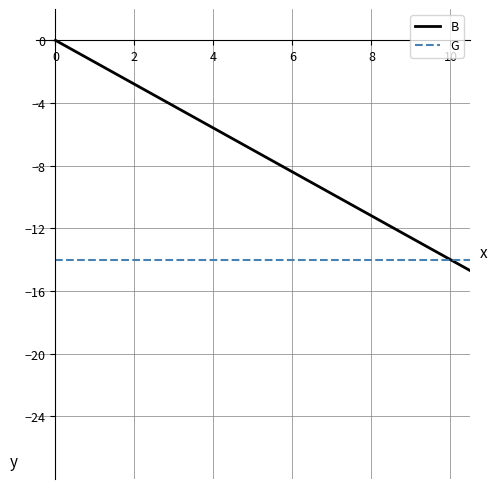

What is the minimum value for B?

-26.6